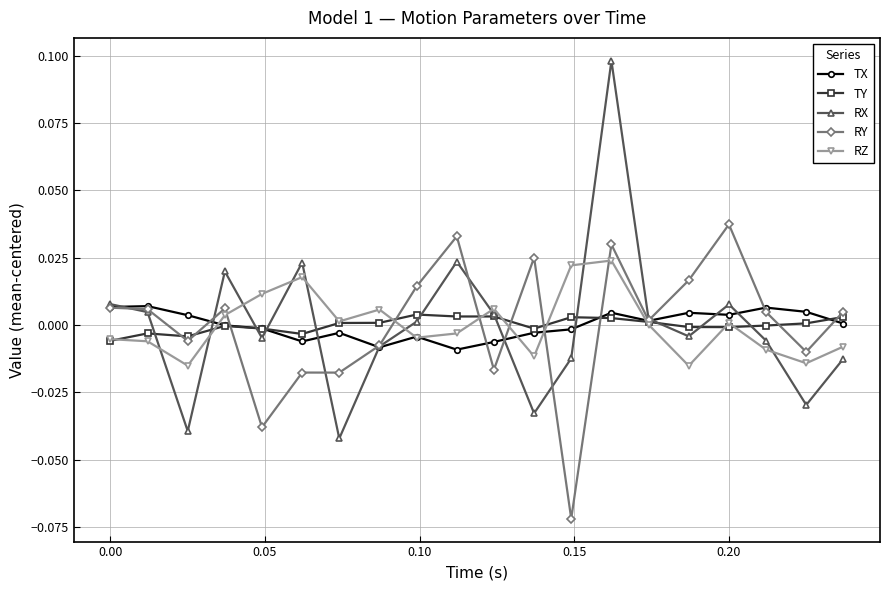

True or false: RX and RZ intersect in this chart.

True